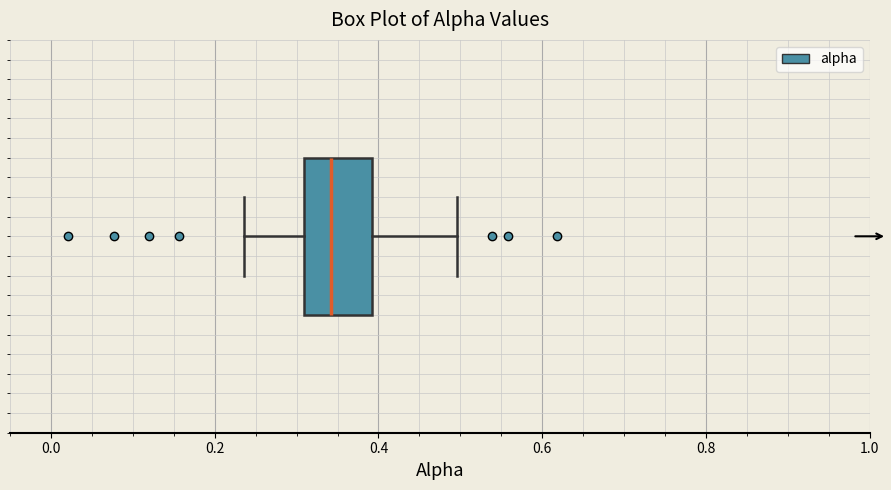

Where does the median line of the box sit on the x-axis? The values are not printed on the chart, so give them approximately, as read against the axis.

0.34